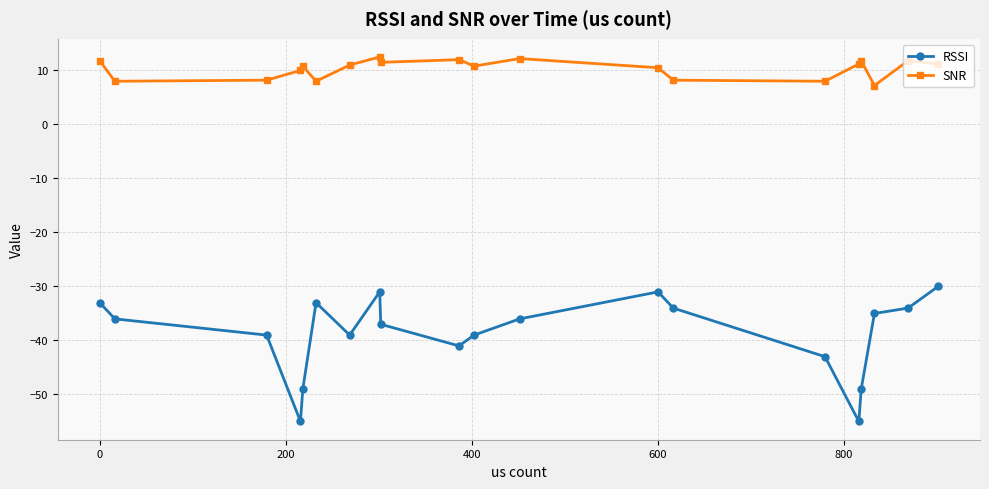

Which series has the largest total across all categories?

SNR